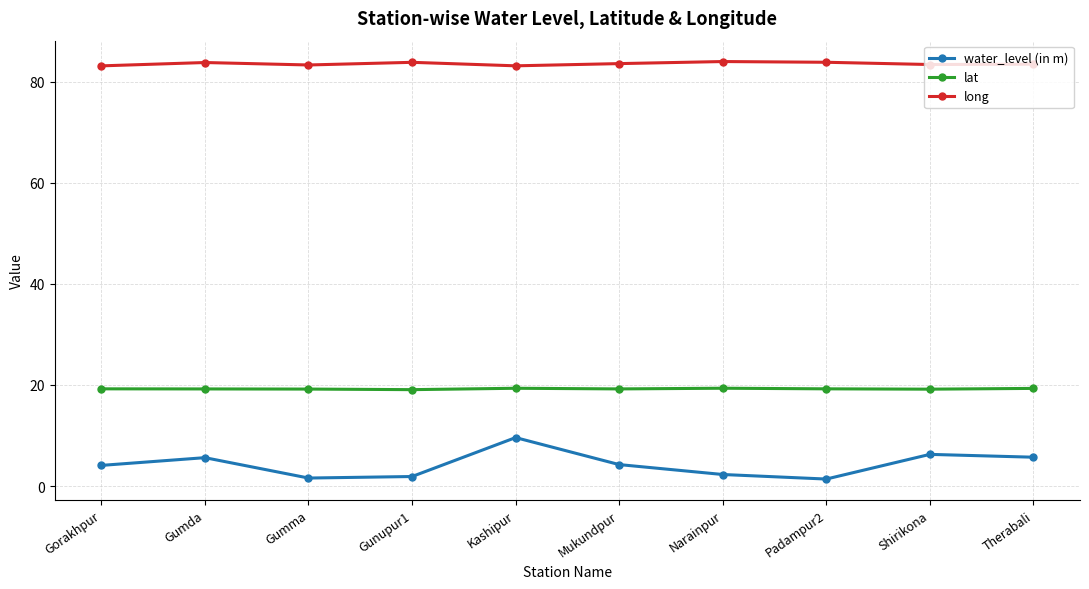

At which category is the sum across all series the highest?

Kashipur